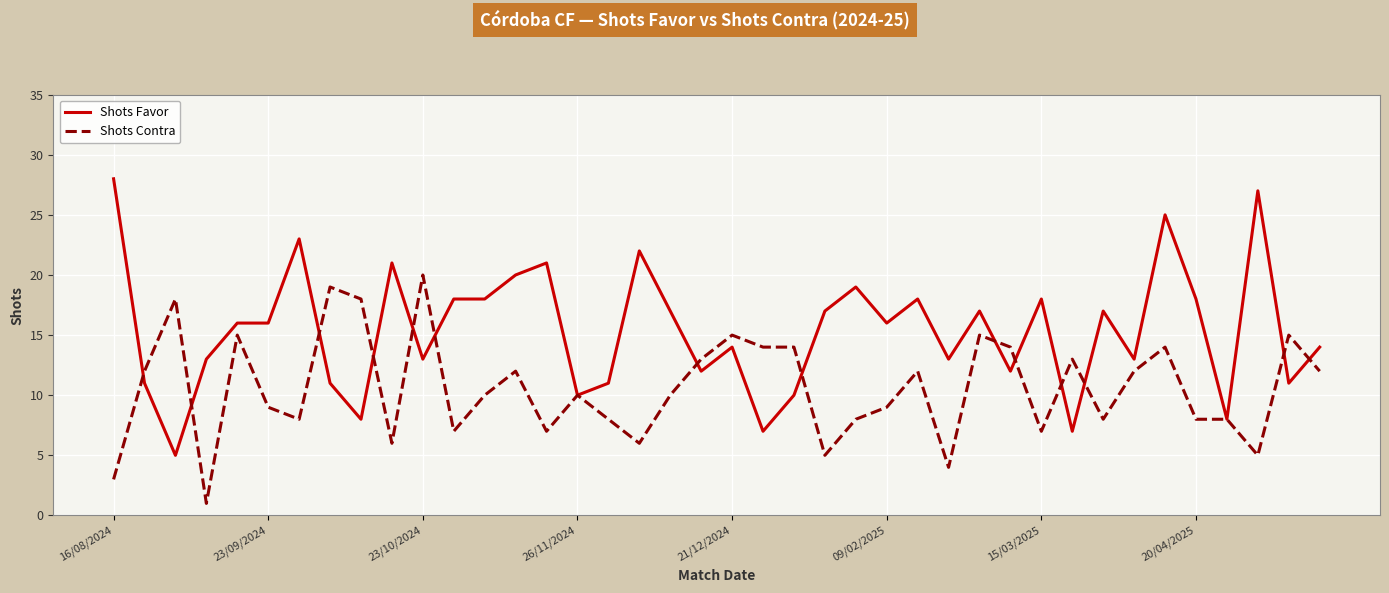

True or false: Shots Favor has more than 1 points higher than both neighbors.

True